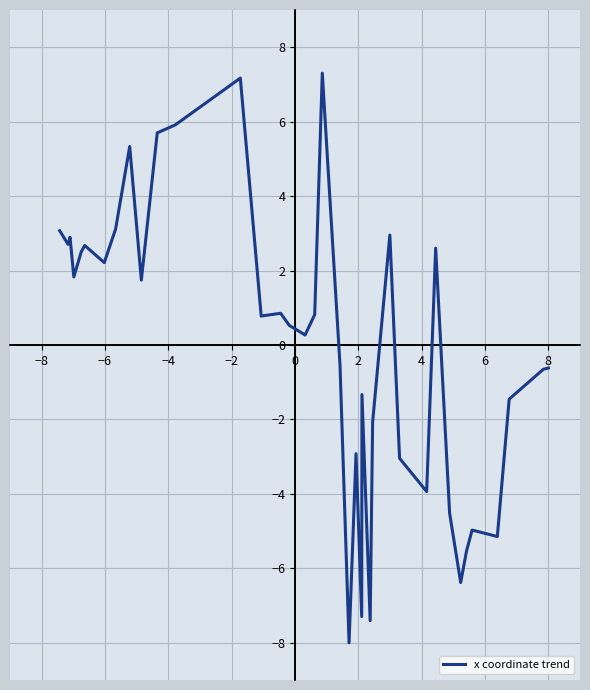

What is the difference between the maximum and minimum values?

15.3